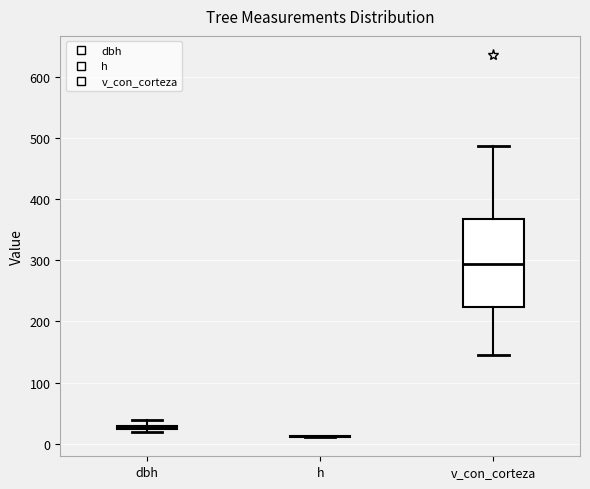

Which box is the tallest, from its lower edge to its upper edge?

v_con_corteza